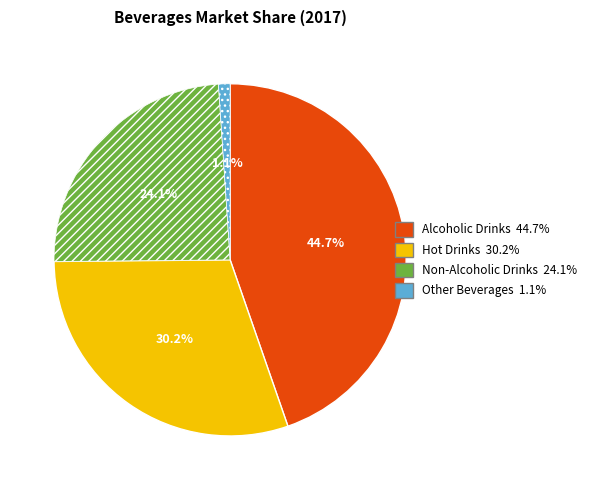

To the nearest percent, what percentage of the pie is Other Beverages?

1%